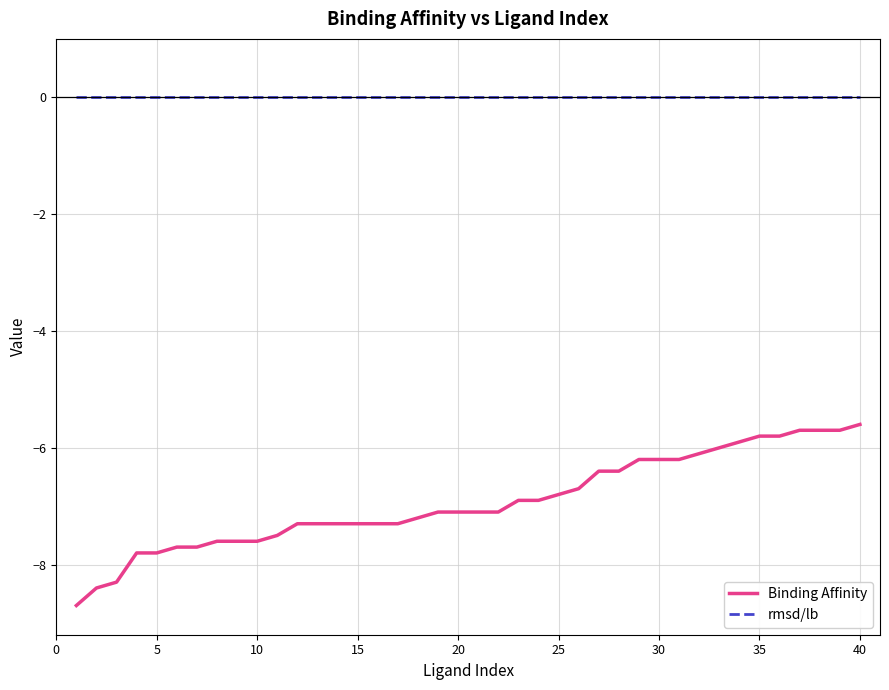

How many lines are shown in the chart?

2